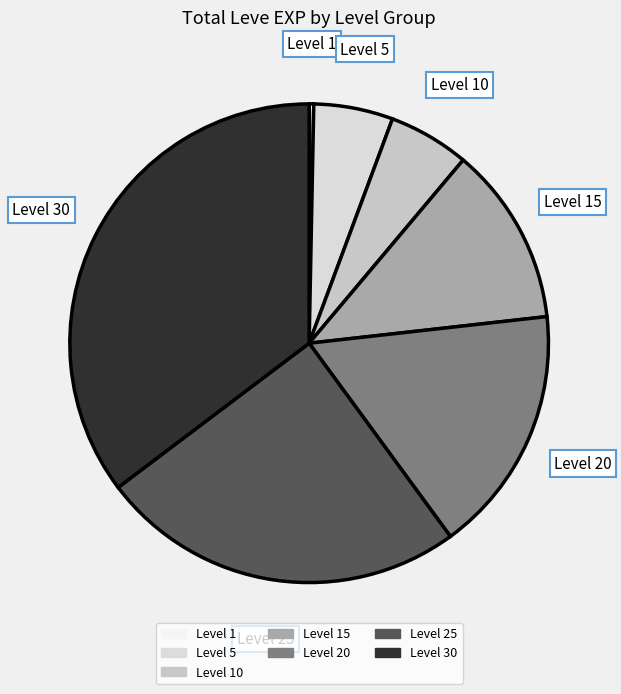

Count the number of slices in the pie.

7